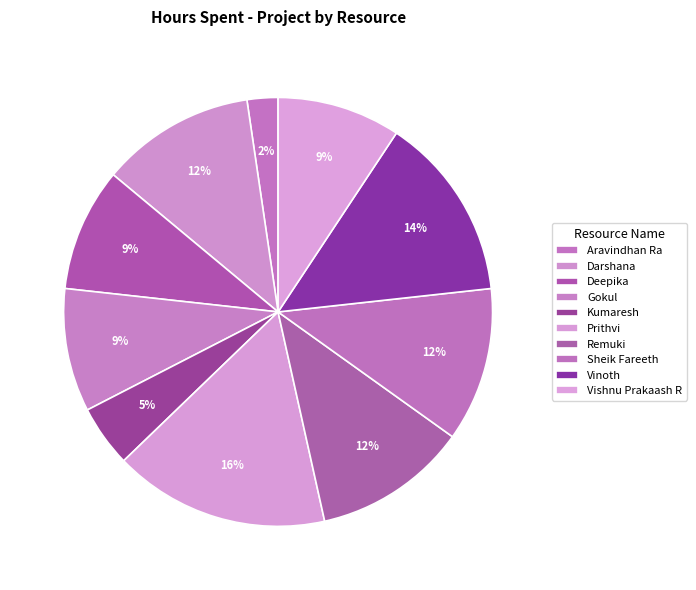

Does Deepika account for over 50% of the chart?

No